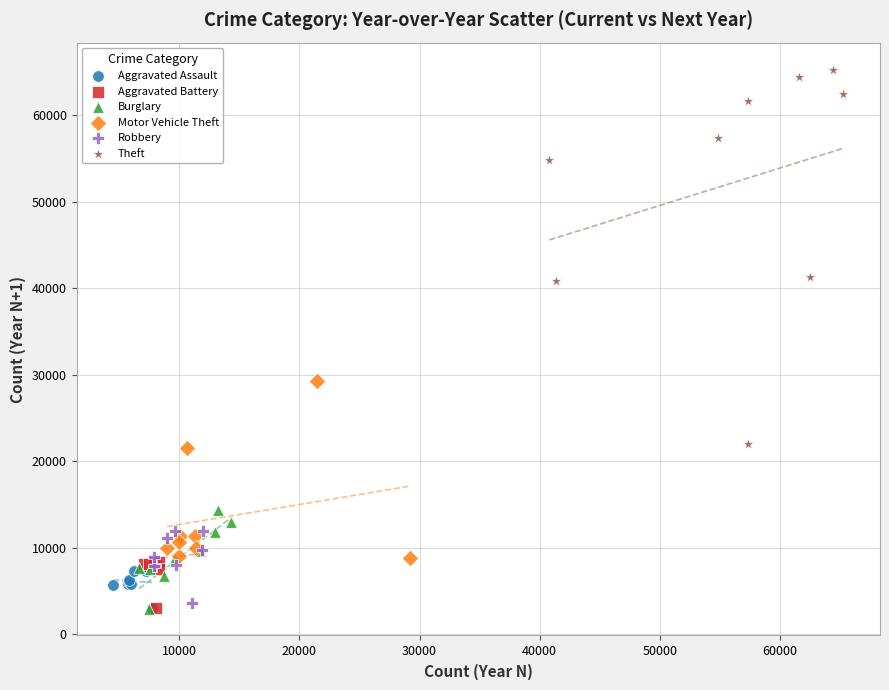

Which series reaches the maximum Y coordinate?

Theft